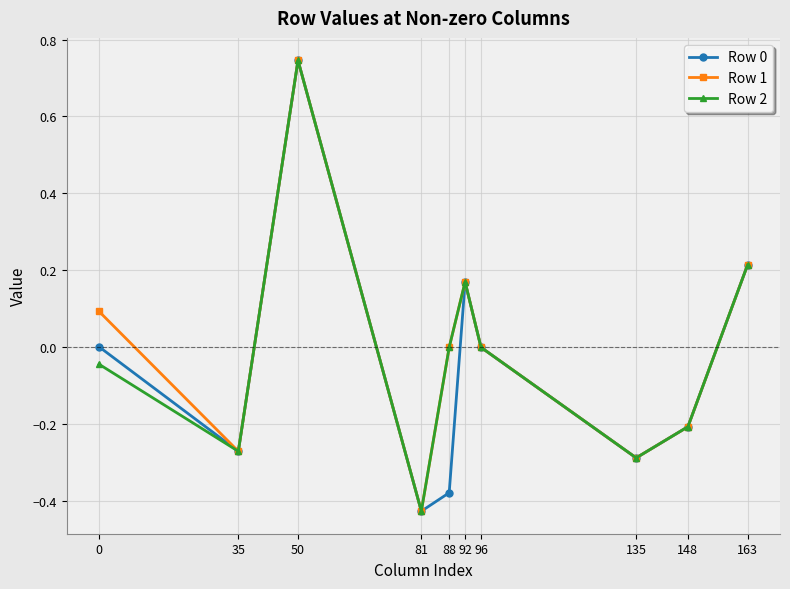

True or false: Row 2 has more than 1 interior local peaks.

True